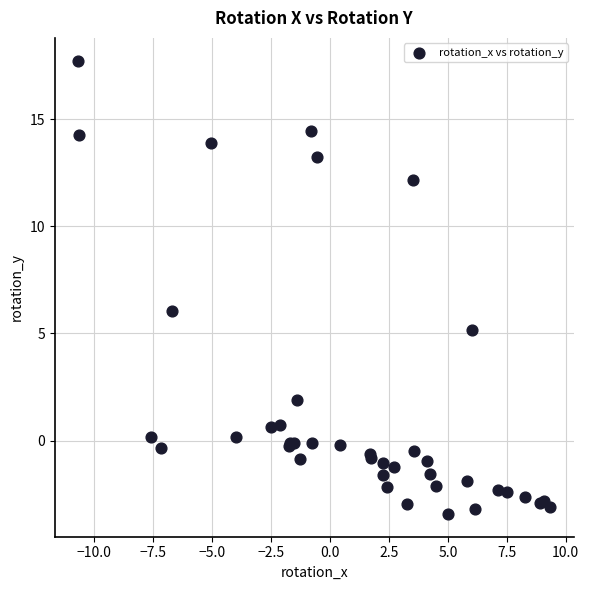

What Y value in the scatter plot is closest to 7?

6.0